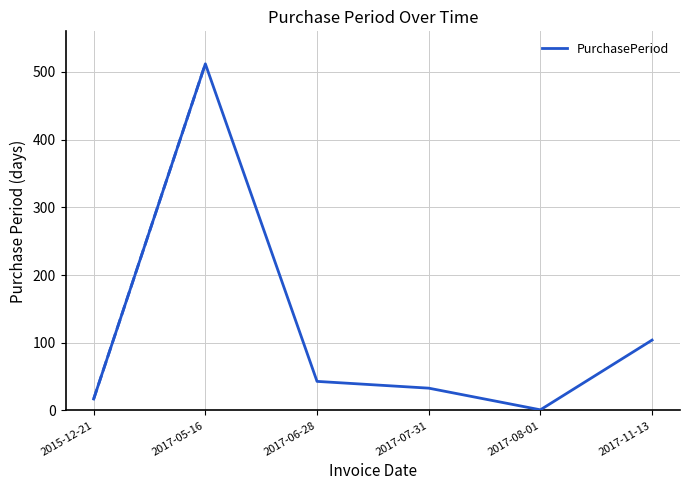

Count the number of categories in the chart.

6